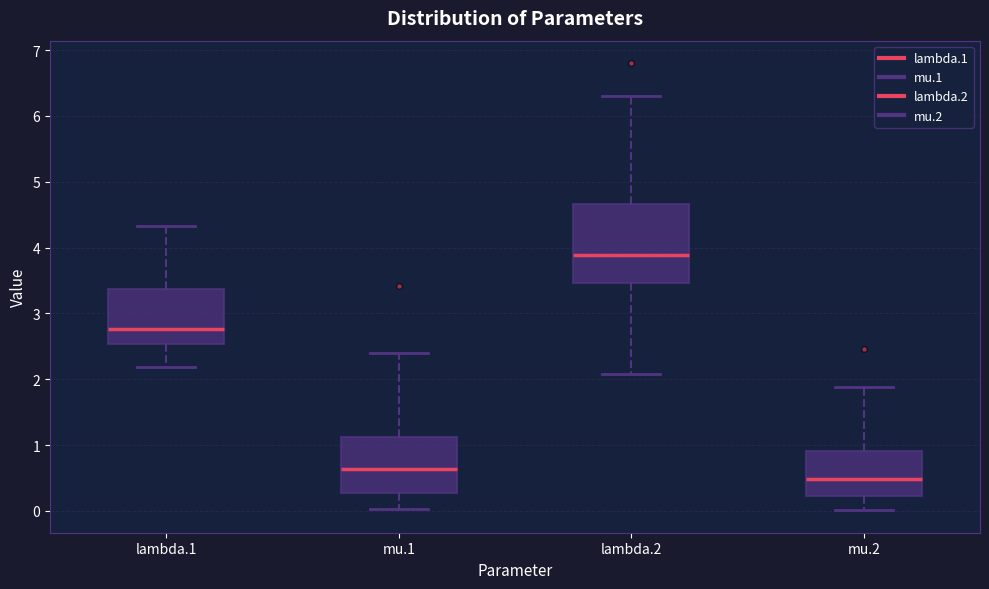

Which box's median line is the highest?

lambda.2